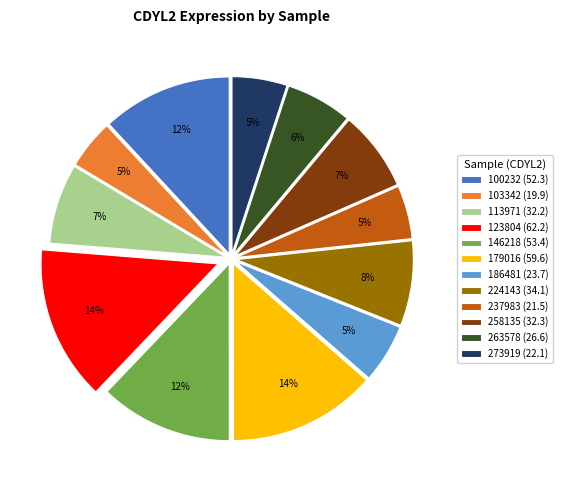

How many slices are in this pie chart?

12